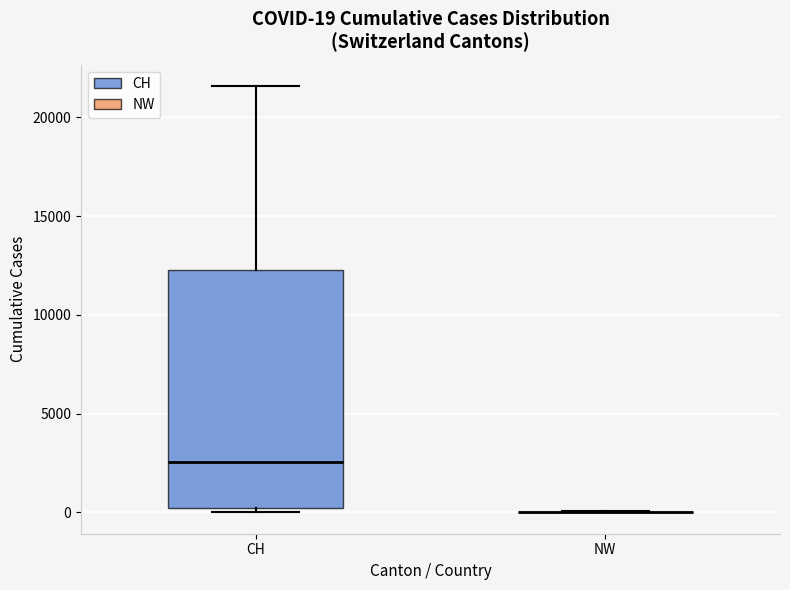

Comparing the boxes themselves (not the whiskers), which one is the tallest?

CH